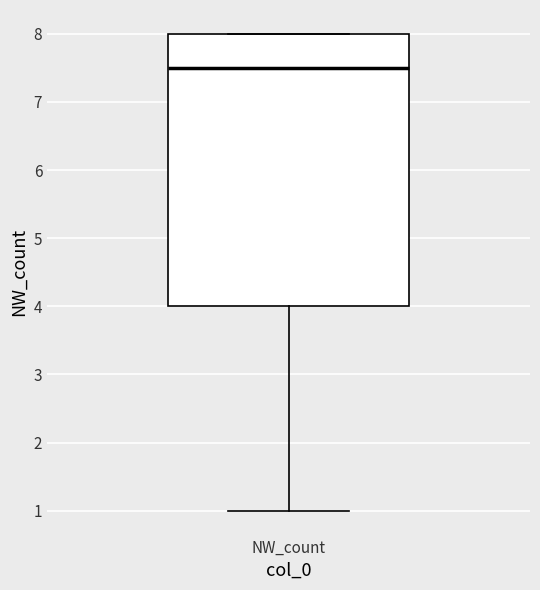

Read this box plot against the y-axis: the position of the median line, the range covered by the box, and the ends of both whiskers. The values are not printed on the chart, so give them approximately, as read against the axis.

median 7.5, box 4.0 to 8.0, whiskers 1.0 to 8.0